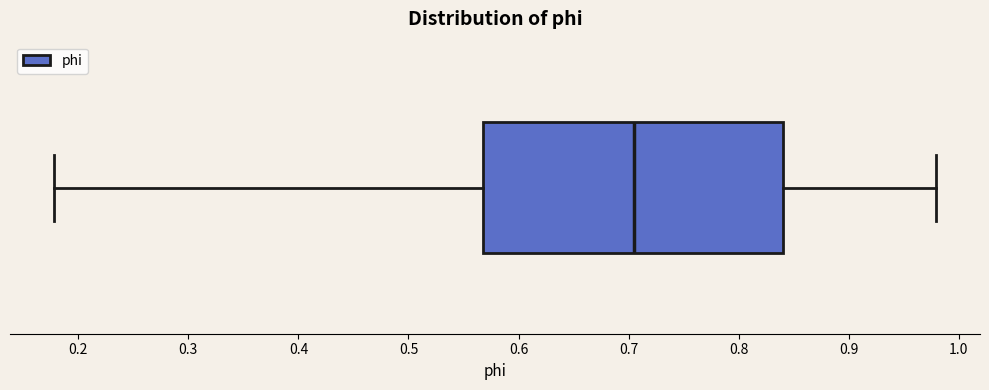

Transcribe this box plot: give where the median line is, the range the box spans, and where the two whiskers end, as read against the x-axis. The values are not printed on the chart, so give them approximately, as read against the axis.

median 0.71, box 0.57 to 0.84, whiskers 0.18 to 0.98